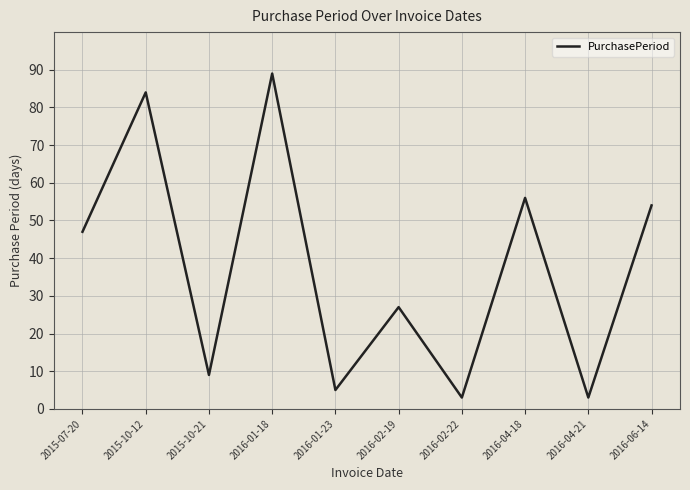

What is the sum of the values at 2015-10-21 and 2015-10-12?

93